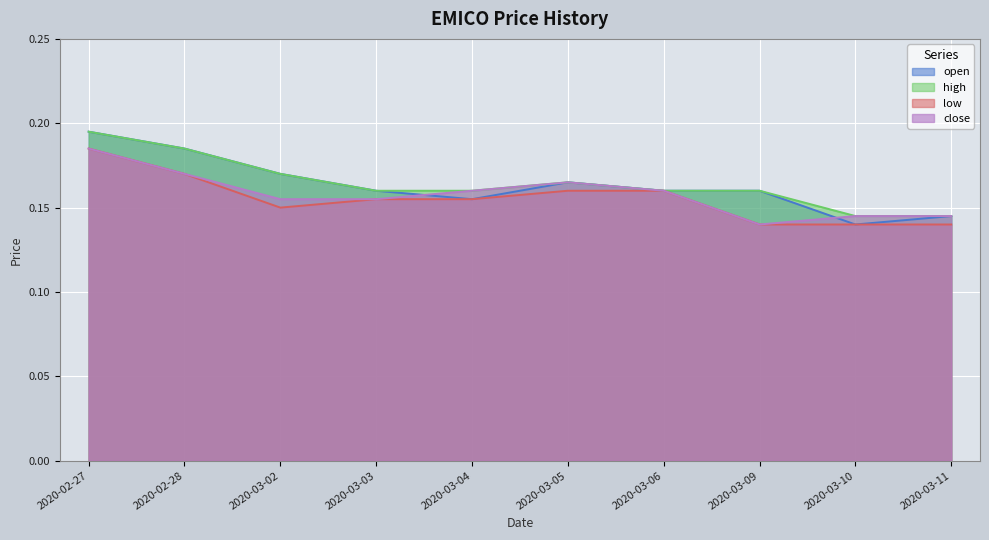

What are all the series names shown in the legend?

open, high, low, close